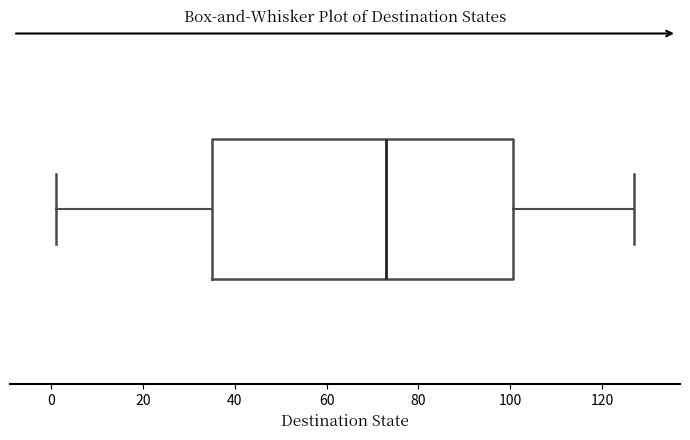

Transcribe this box plot: give where the median line is, the range the box spans, and where the two whiskers end, as read against the x-axis. The values are not printed on the chart, so give them approximately, as read against the axis.

median 74, box 36 to 100, whiskers 2 to 128